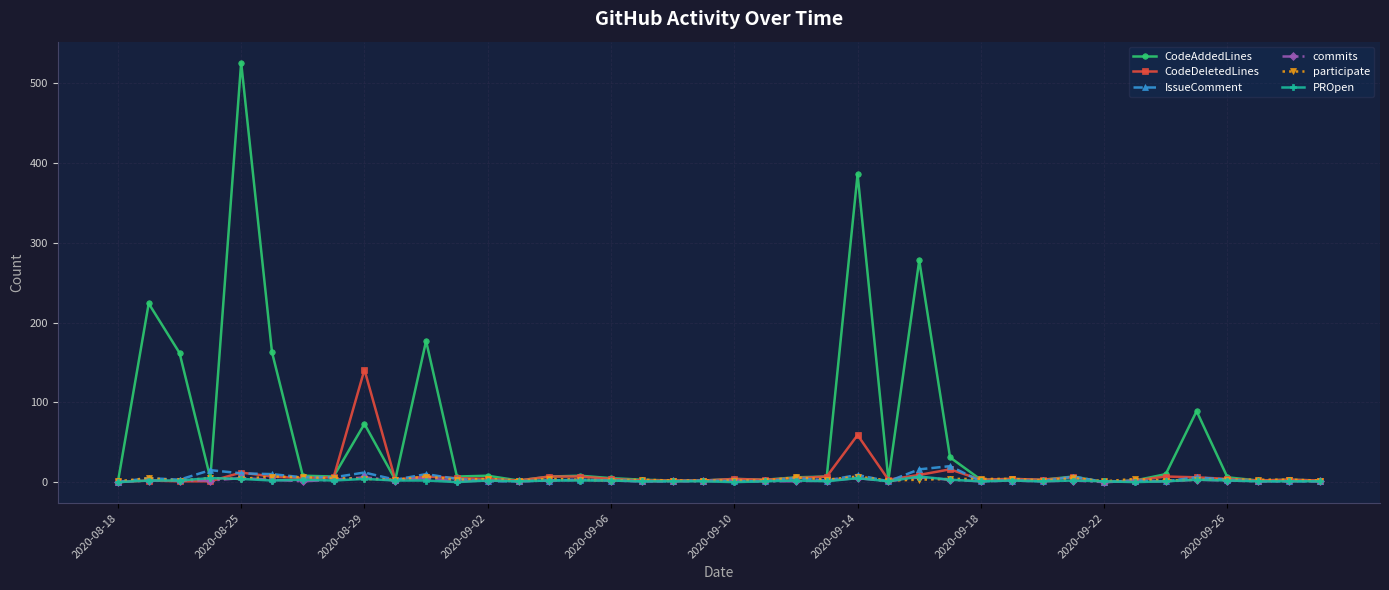

What are all the series names shown in the legend?

CodeAddedLines, CodeDeletedLines, IssueComment, commits, participate, PROpen